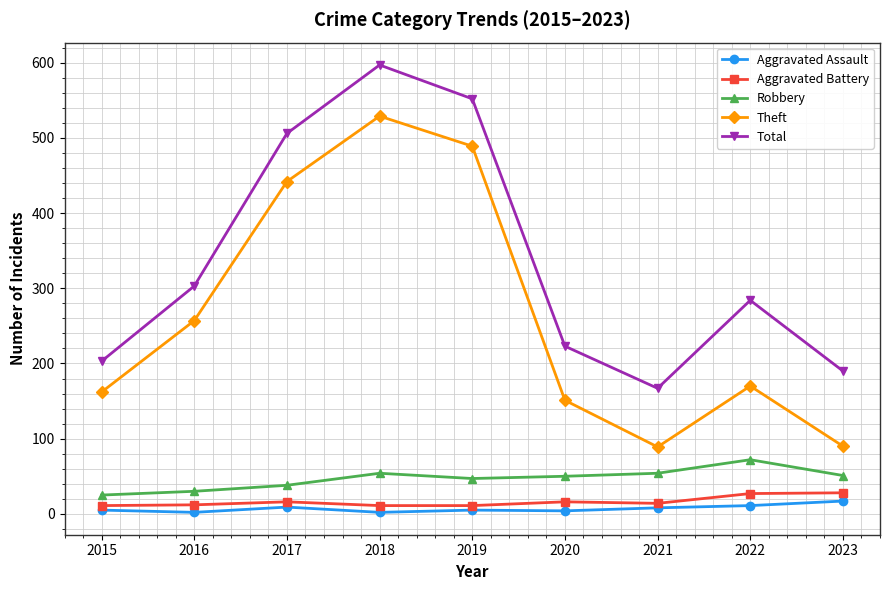

At which category is the sum across all series the highest?

2018